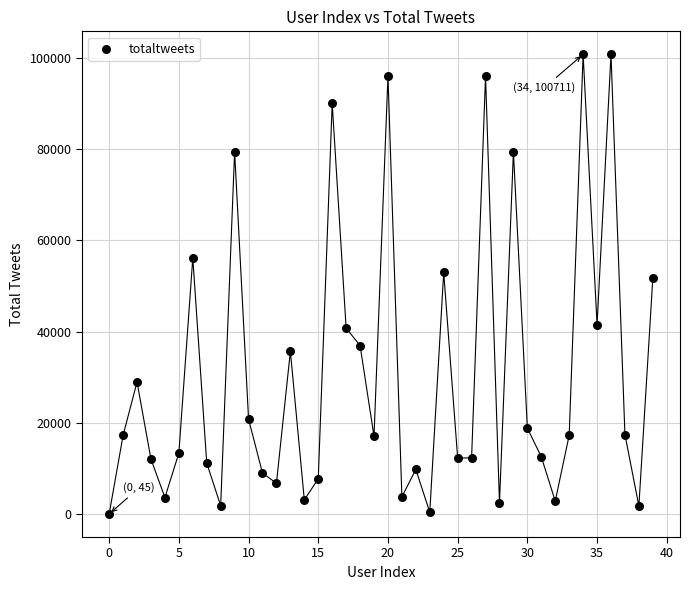

What is the range of Y values (max minus min)?

100666